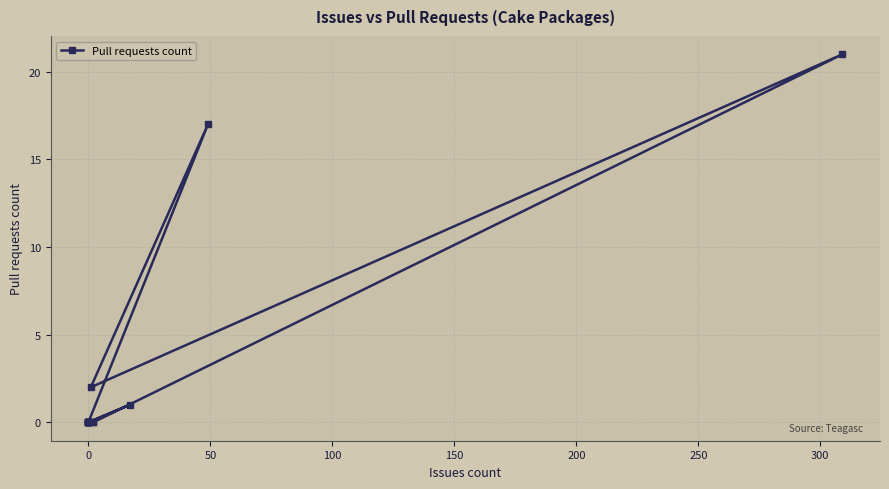

How many distinct data groups are displayed?

1